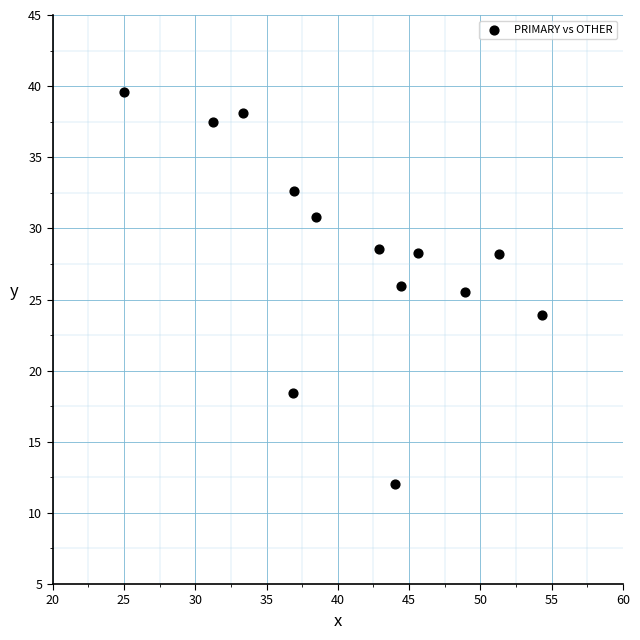

What is the range of Y values (max minus min)?

27.6